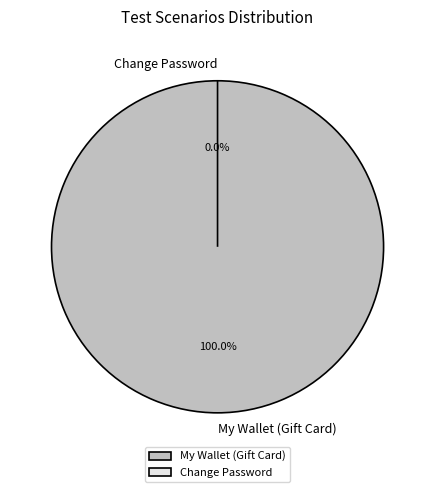

Is there any slice that represents more than half of the pie?

Yes